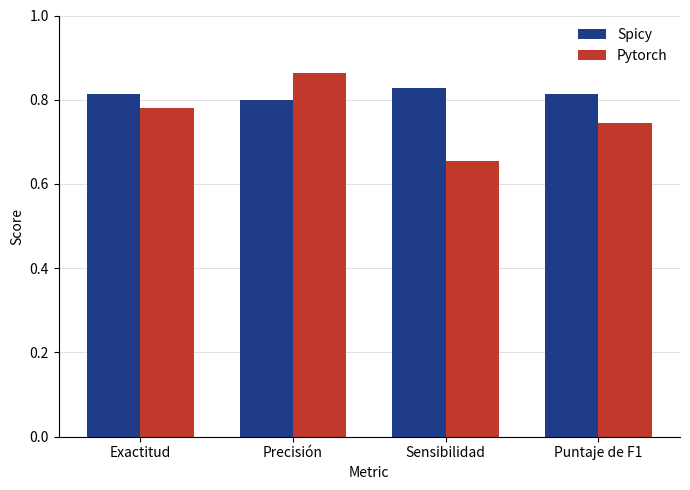

The Pytorch series shows 0.8 at Exactitud. True or false?

True